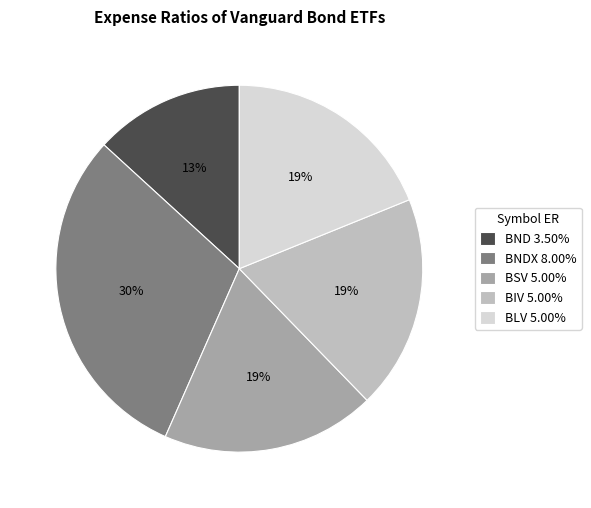

To the nearest percent, what percentage of the pie is BIV 5.00%?

19%